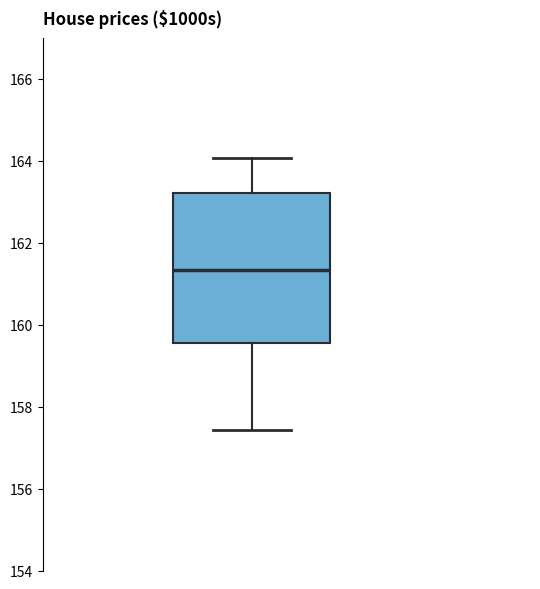

Where does the upper whisker of the box end on the y-axis? The values are not printed on the chart, so give them approximately, as read against the axis.

164.0